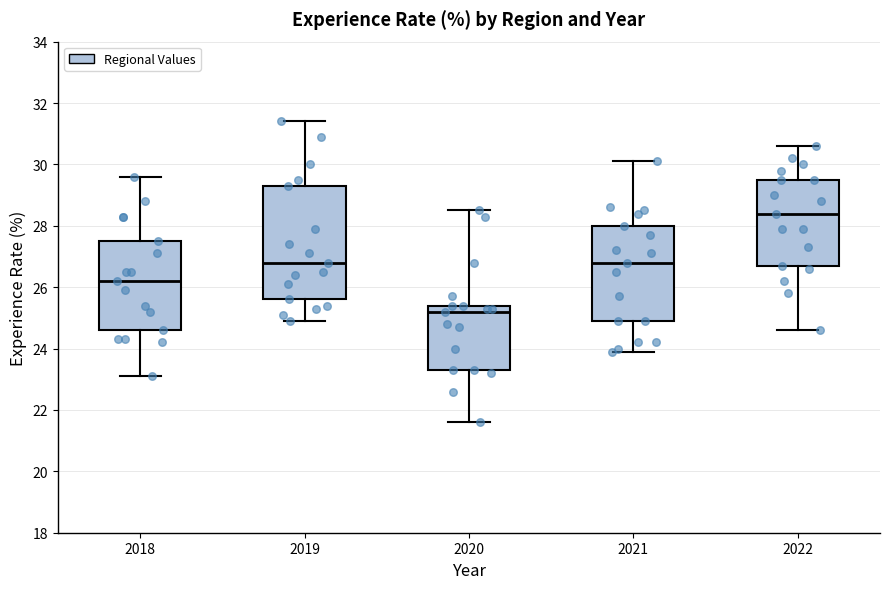

Which box's median line is the highest?

2022